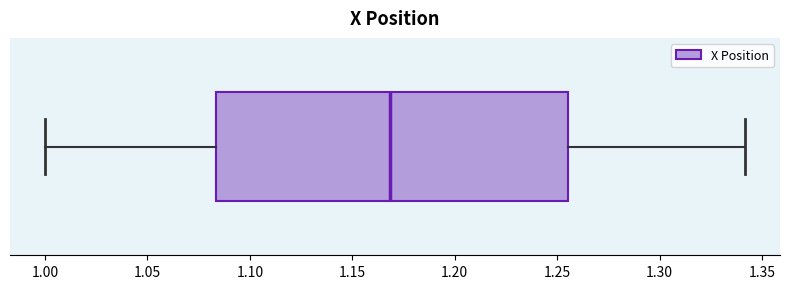

Where does the right whisker of the box end on the x-axis? The values are not printed on the chart, so give them approximately, as read against the axis.

1.340